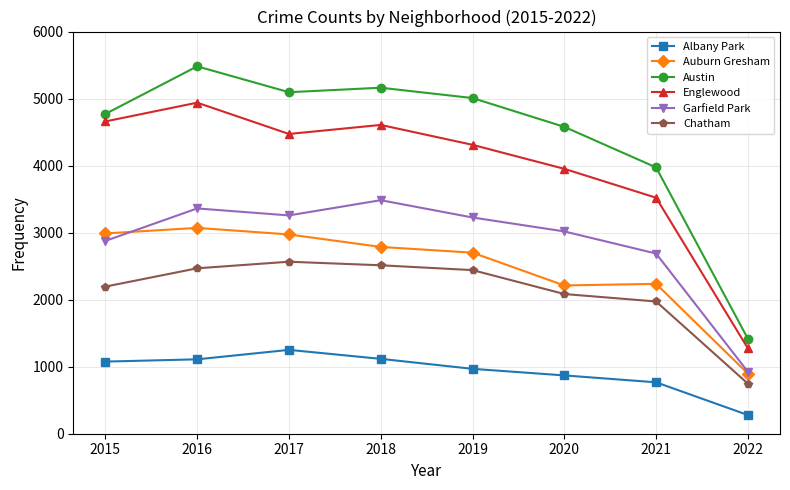

True or false: Albany Park and Austin intersect in this chart.

False